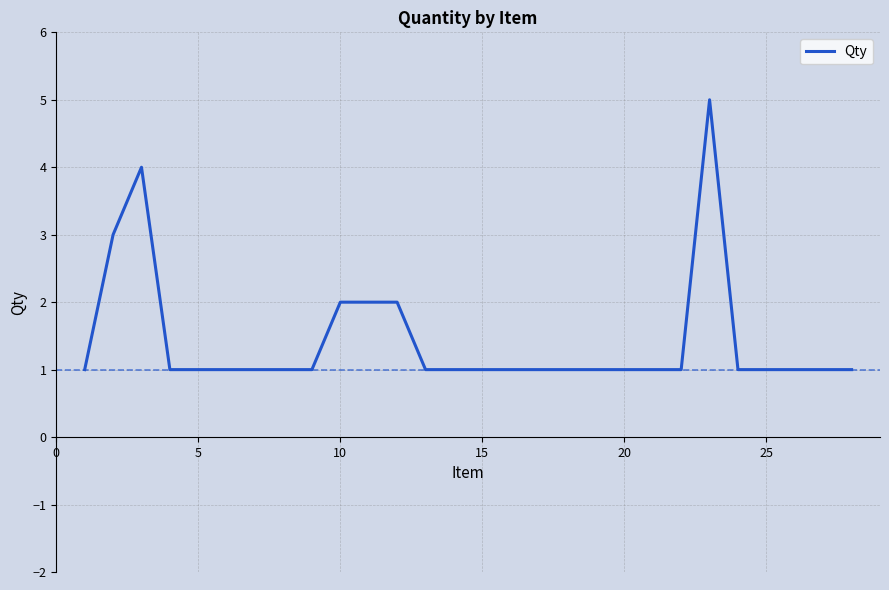

What is the maximum value shown in the chart?

5